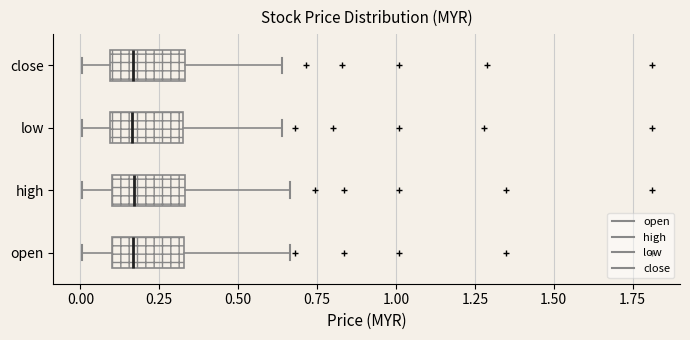

Reading bottom to top, read every box against the x-axis: the position of its median line, the range the box covers, and the ends of its whiskers. The values are not printed on the chart, so give them approximately, as read against the axis.

open: median 0.15, box 0.10 to 0.35, whiskers 0.00 to 0.65
high: median 0.15, box 0.10 to 0.35, whiskers 0.00 to 0.65
low: median 0.15, box 0.10 to 0.35, whiskers 0.00 to 0.65
close: median 0.15, box 0.10 to 0.35, whiskers 0.00 to 0.65